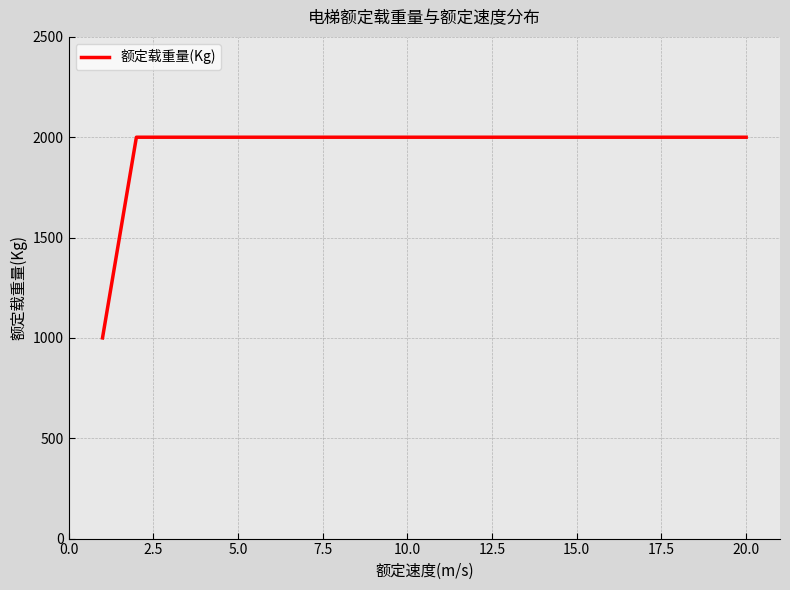

What is the greatest value displayed?

2000